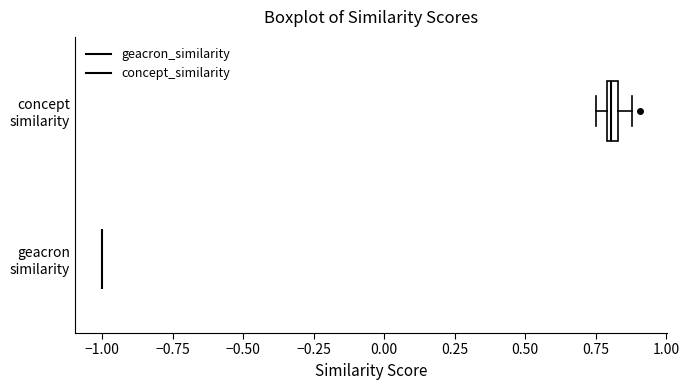

Where is the right edge of the box for concept similarity on the x-axis? The values are not printed on the chart, so give them approximately, as read against the axis.

0.85